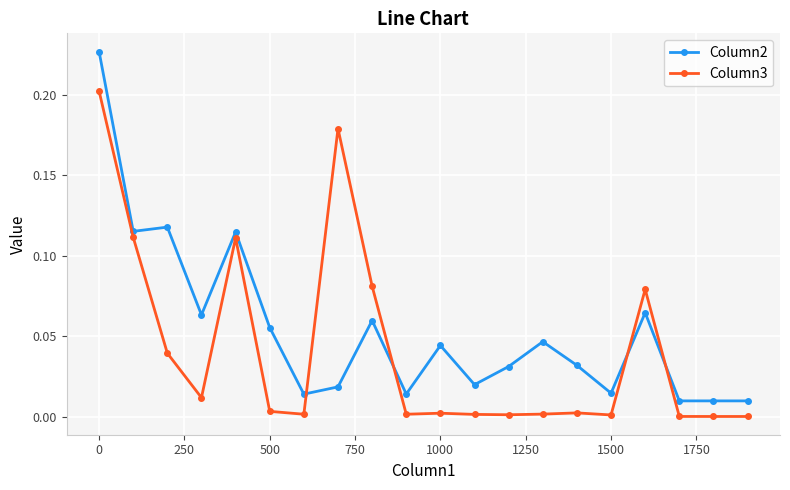

Rank the series by their average value, from highest to lowest.

Column2, Column3